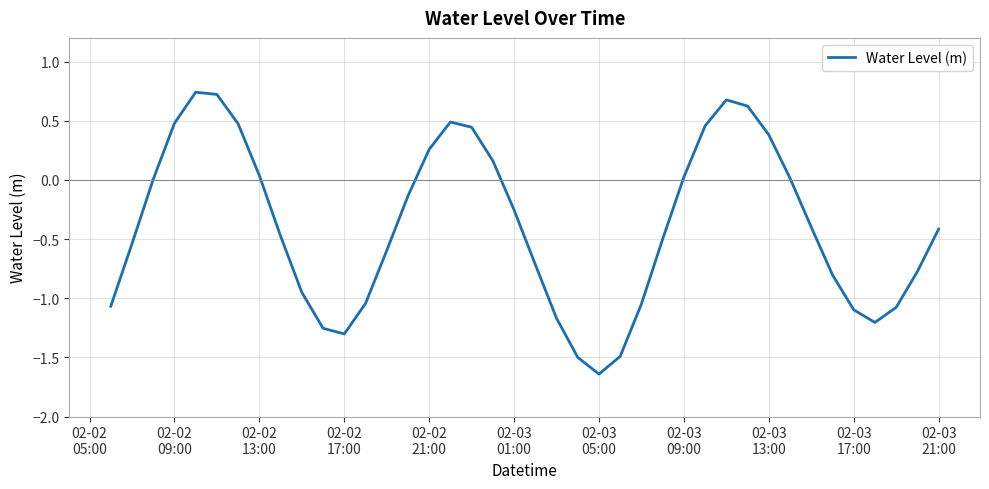

What is the difference between the maximum and minimum values?

2.4